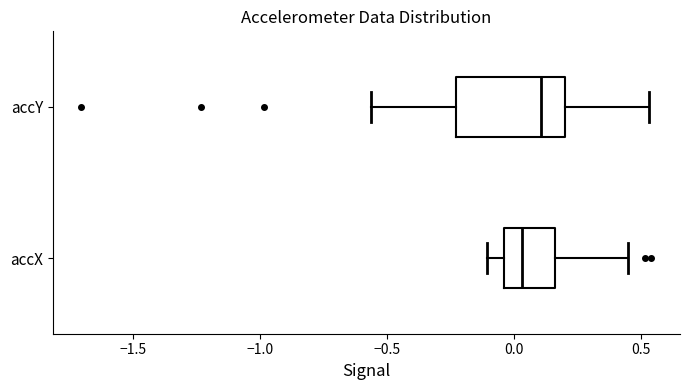

Comparing the boxes themselves (not the whiskers), which one is the widest?

accY